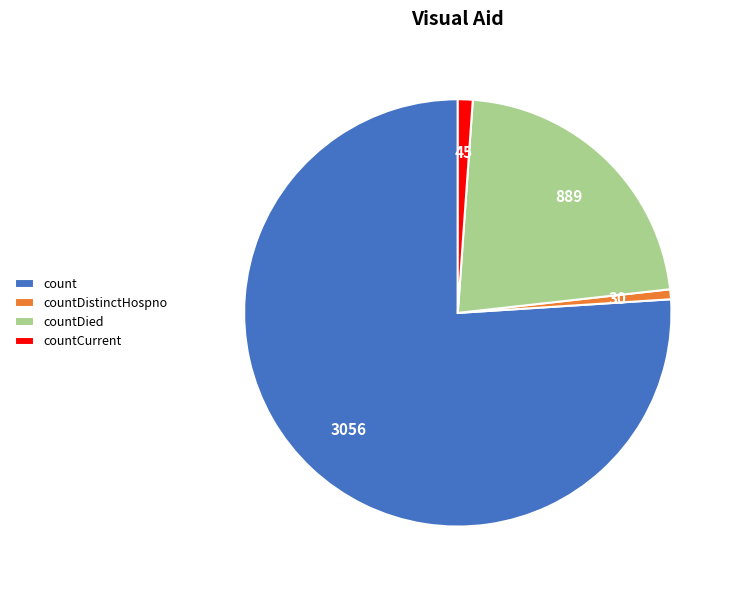

Combined, do countDistinctHospno and countCurrent account for over 50%?

No